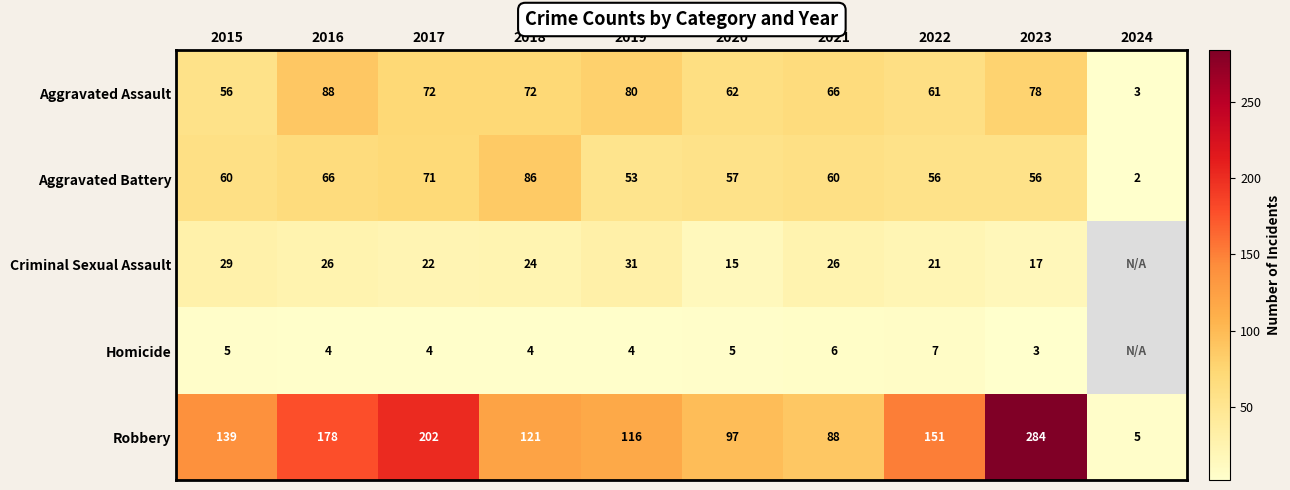

How many data points in Aggravated Battery are less than 60?

5